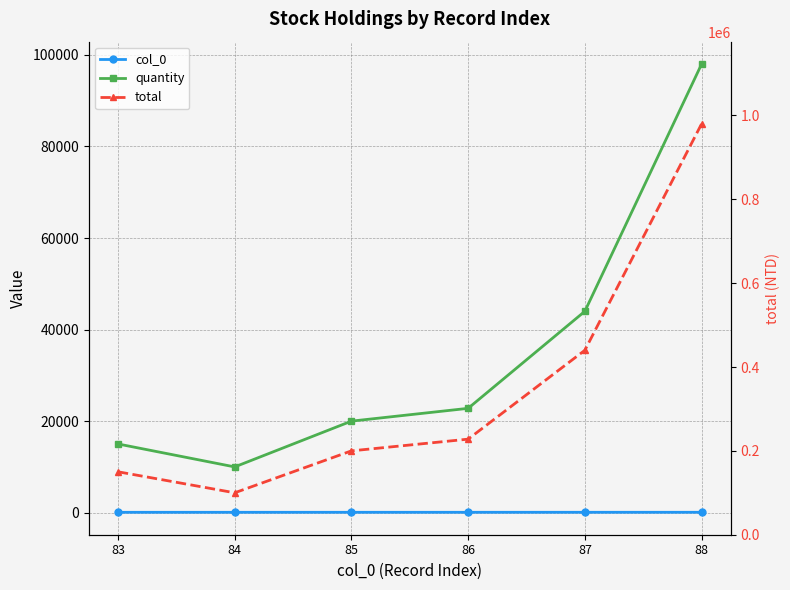

What is the difference between the second highest and minimum values in the quantity series?

34000